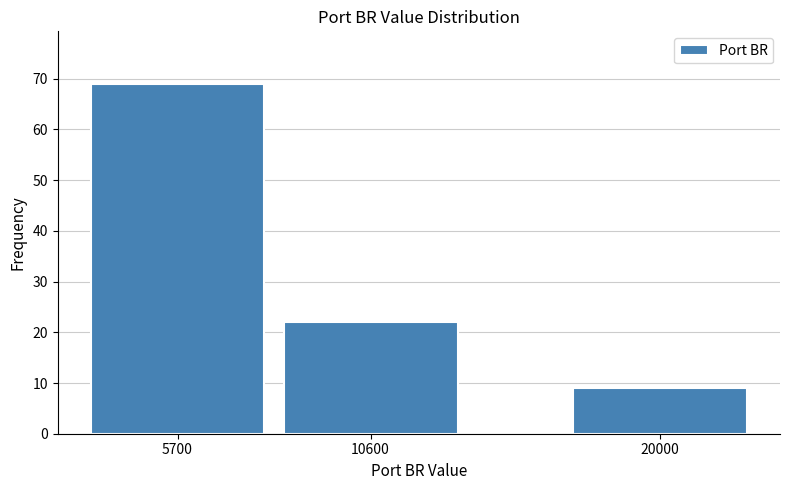

Reading left to right, extract all data points from this chart.

5700=69	10600=22	20000=9